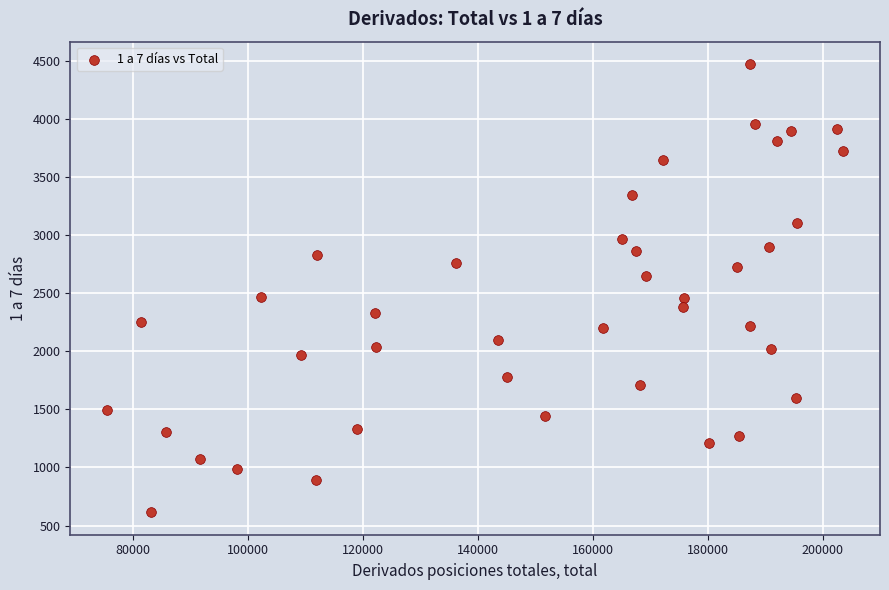

What is the range of Y values (max minus min)?

3860